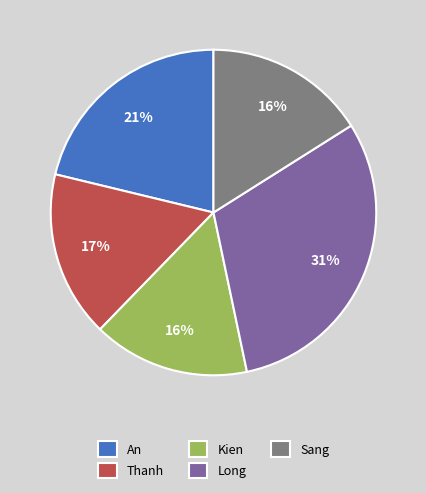

What percentage is the Long slice, to the nearest percent?

31%